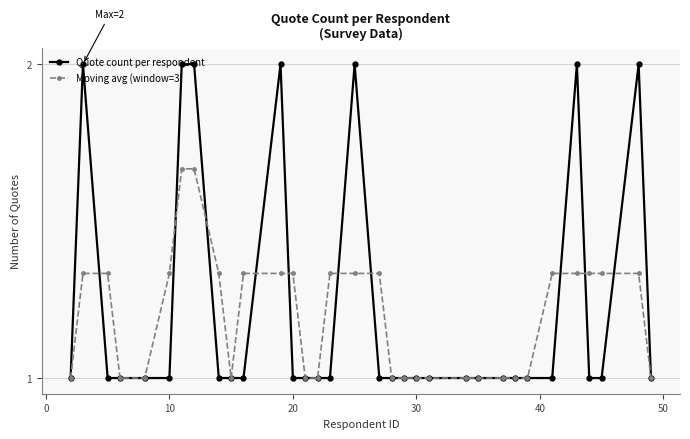

Count the Moving avg (window=3) values in the range 1 to 2.

33